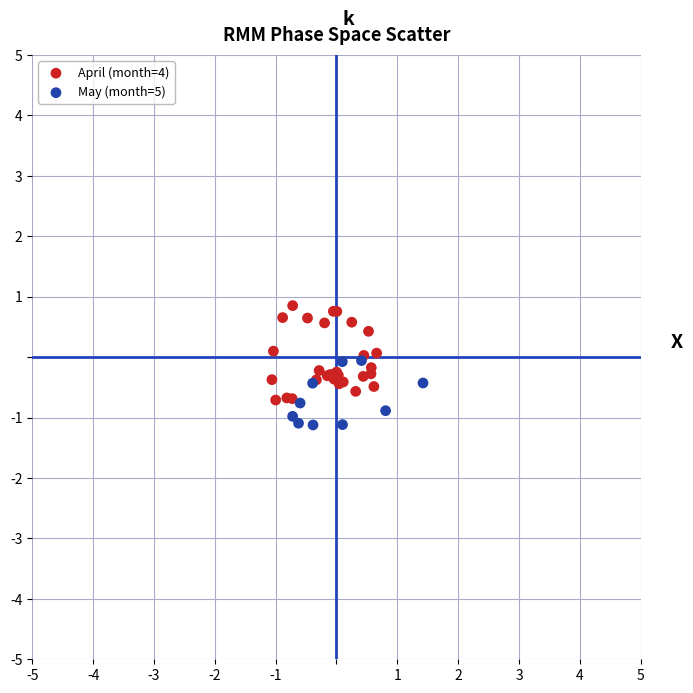

What are all the series names shown in the legend?

April (month=4), May (month=5)